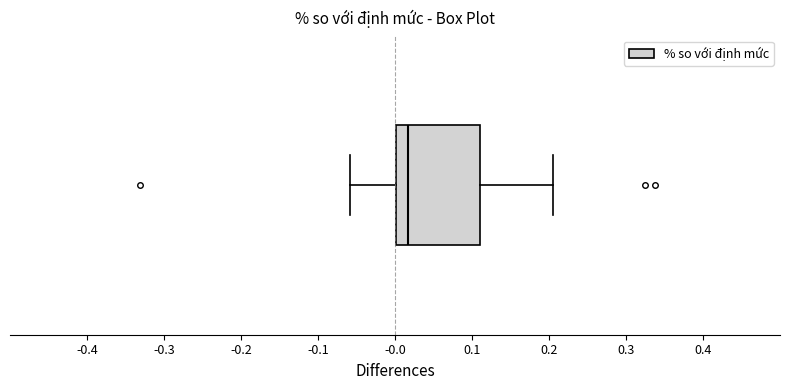

Read this box plot against the x-axis: the position of the median line, the range covered by the box, and the ends of both whiskers. The values are not printed on the chart, so give them approximately, as read against the axis.

median 0.02, box 0.00 to 0.11, whiskers -0.06 to 0.20